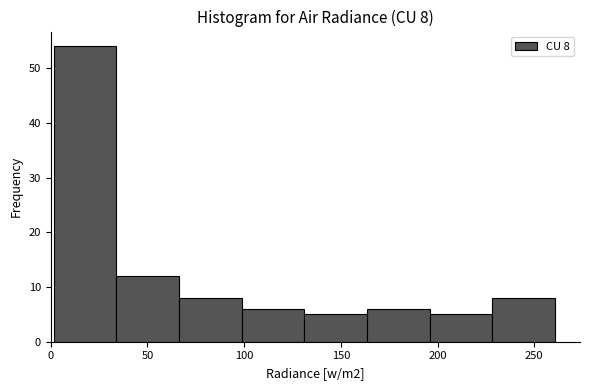

Over which range of the x-axis is the bar tallest?

0 to 35